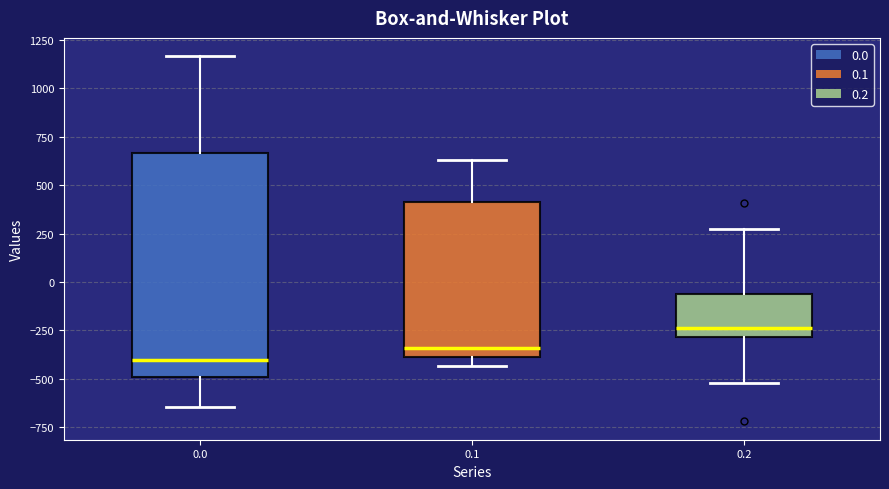

Reading left to right, read every box against the y-axis: the position of its median line, the range the box covers, and the ends of its whiskers. The values are not printed on the chart, so give them approximately, as read against the axis.

0.0: median -400, box -500 to 650, whiskers -650 to 1150
0.1: median -350, box -400 to 400, whiskers -450 to 650
0.2: median -250, box -300 to -50, whiskers -500 to 250